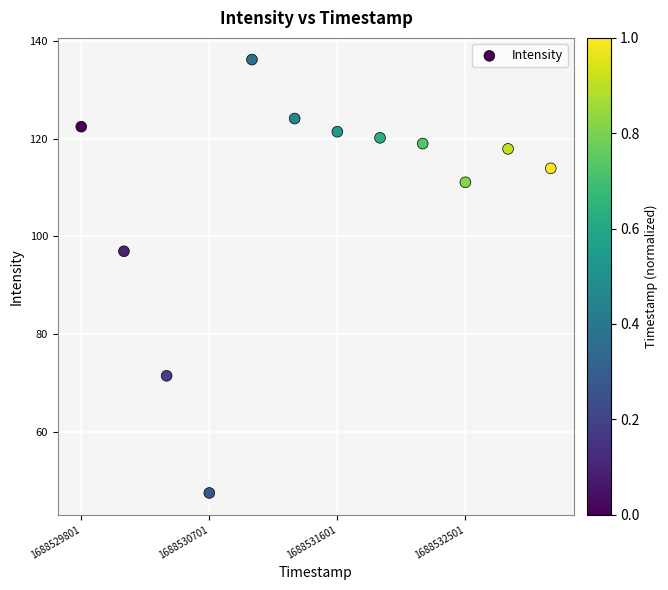

What Y value in the scatter plot is closest to 91?

97.0